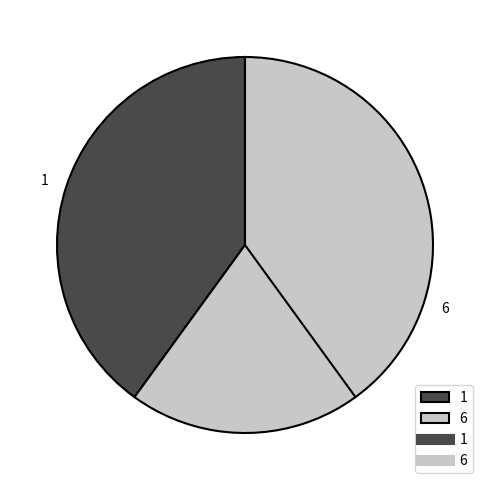

How many segments does this pie chart have?

2